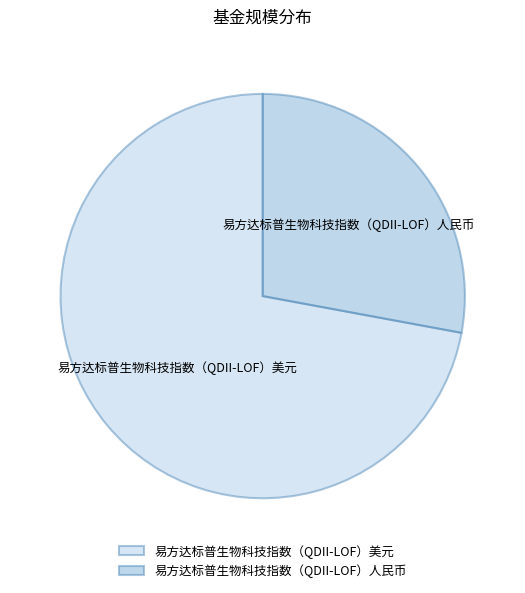

Which slice is the largest?

易方达标普生物科技指数（QDII-LOF）美元